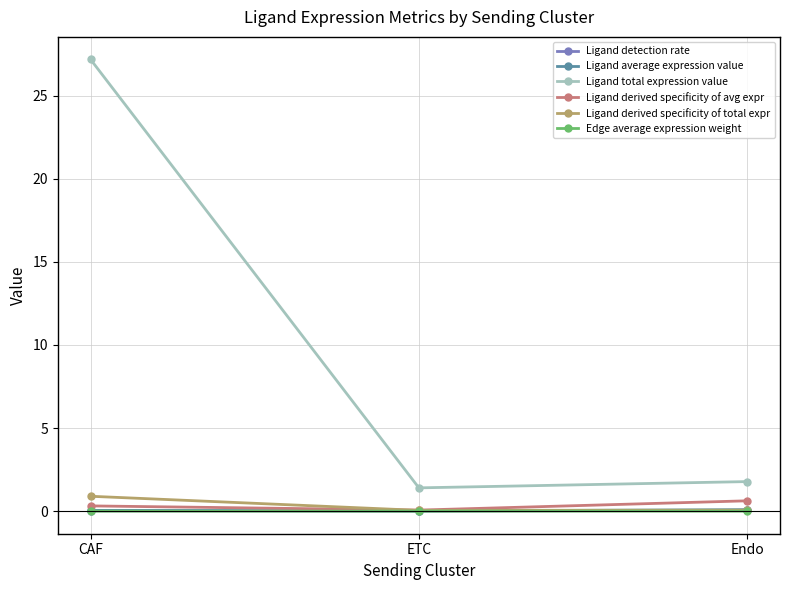

Is it true that Edge average expression weight equals 0.0 at ETC?

True